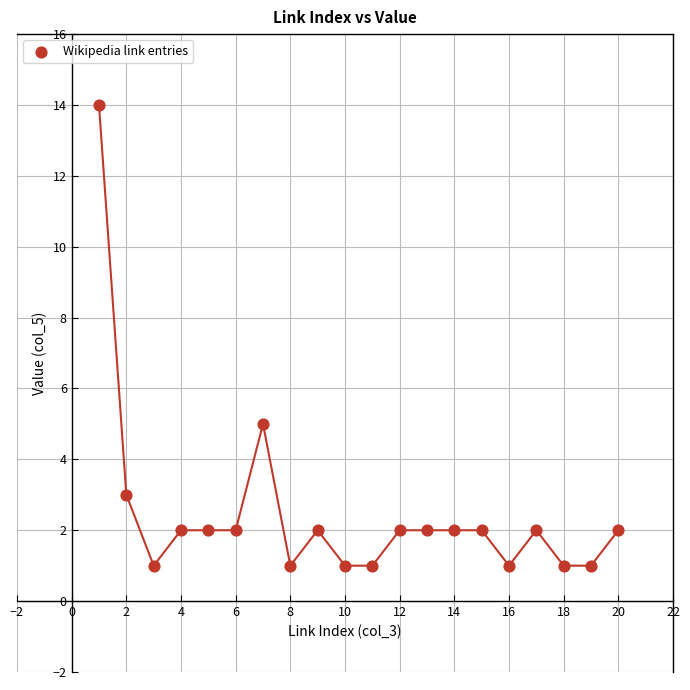

What Y value in the scatter plot is closest to 7?

5